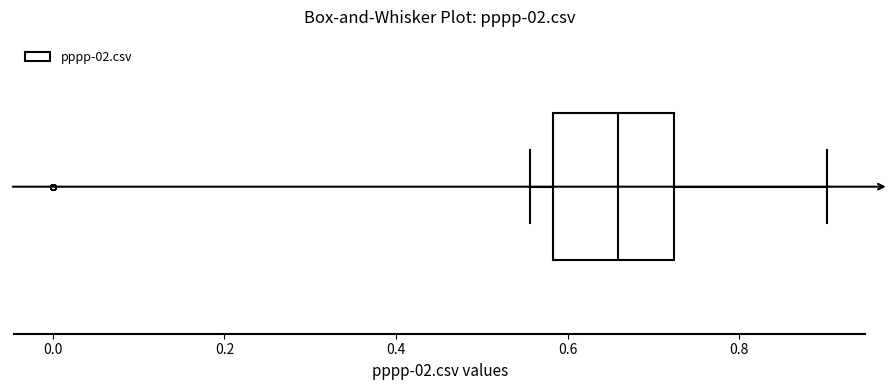

Where does the median line of the box sit on the x-axis? The values are not printed on the chart, so give them approximately, as read against the axis.

0.66